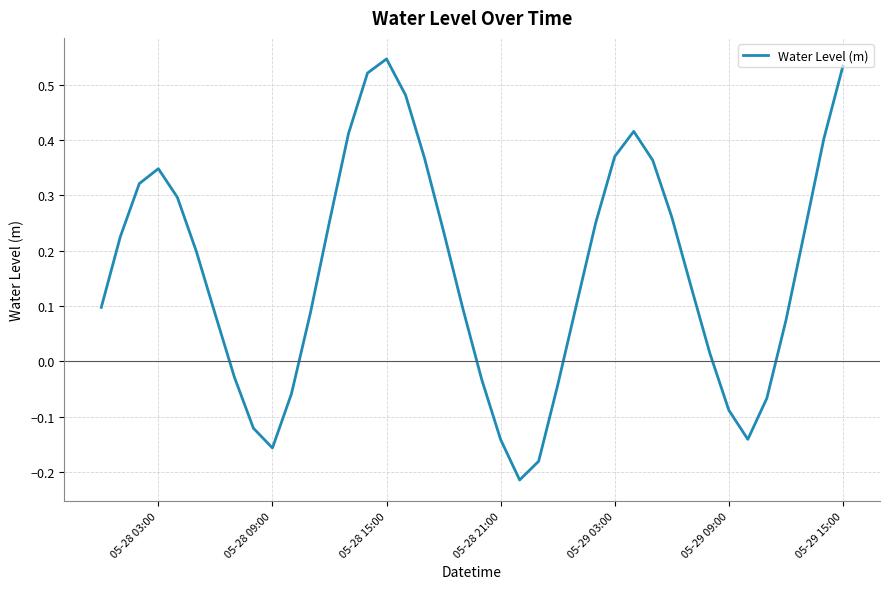

Is this an area chart (filled region under the line)?

No